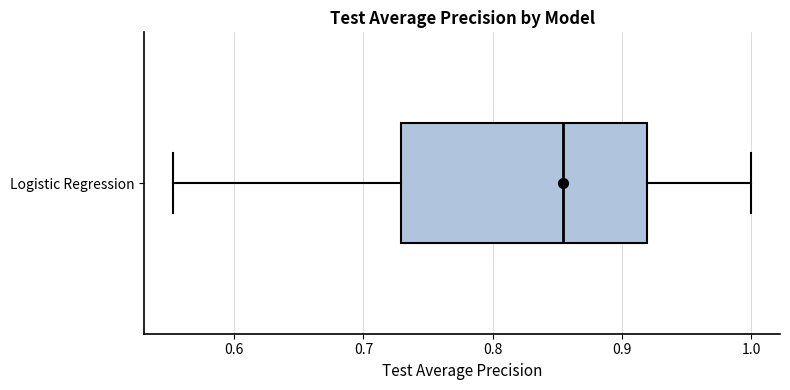

Read this box plot against the x-axis: the position of the median line, the range covered by the box, and the ends of both whiskers. The values are not printed on the chart, so give them approximately, as read against the axis.

median 0.85, box 0.73 to 0.92, whiskers 0.55 to 1.00